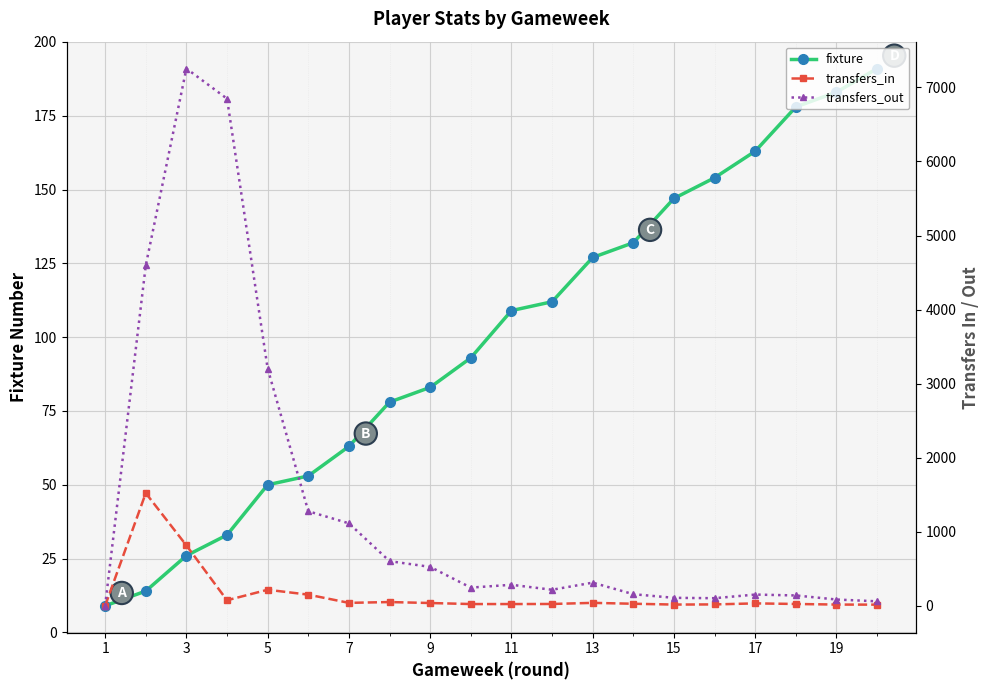

The value of fixture at 5 is 50. True or false?

True